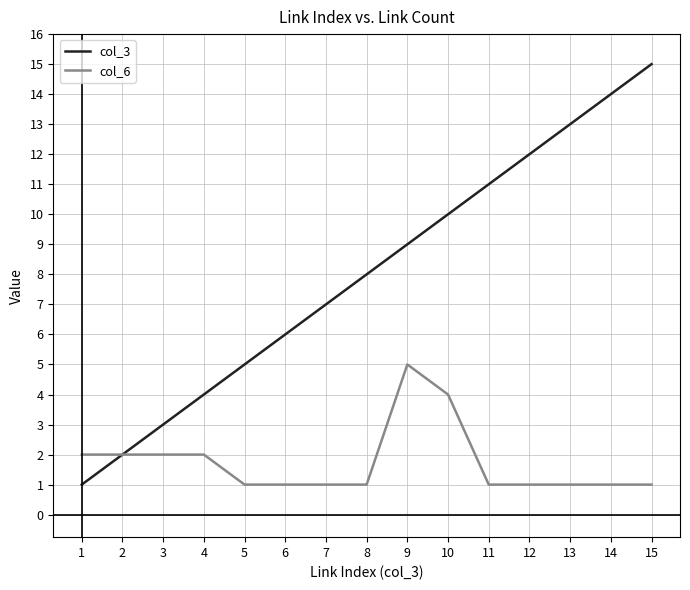

Is it true that col_3 equals 1 at 1?

True